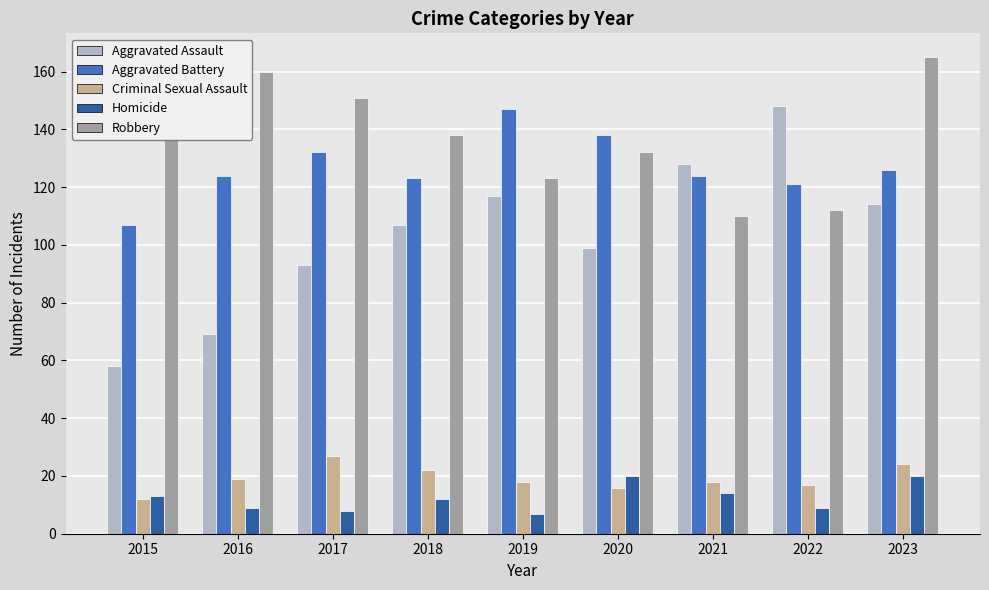

What is the maximum value for Criminal Sexual Assault?

27